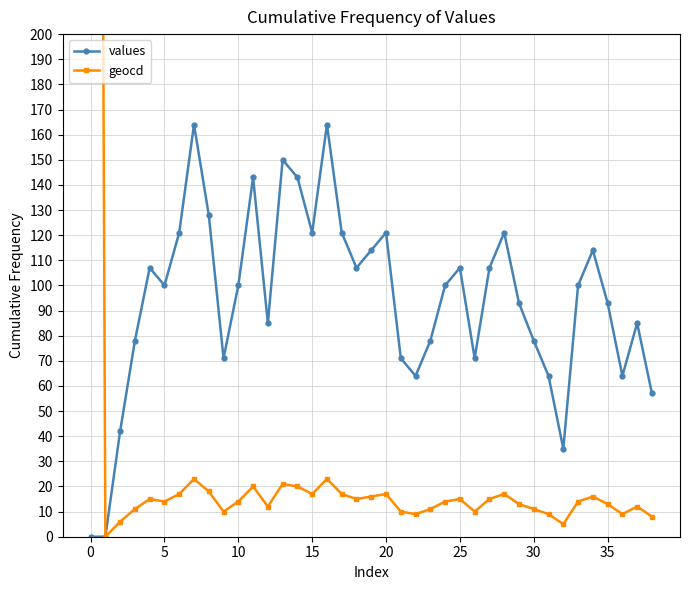

True or false: values has more than 0 interior local peaks.

True